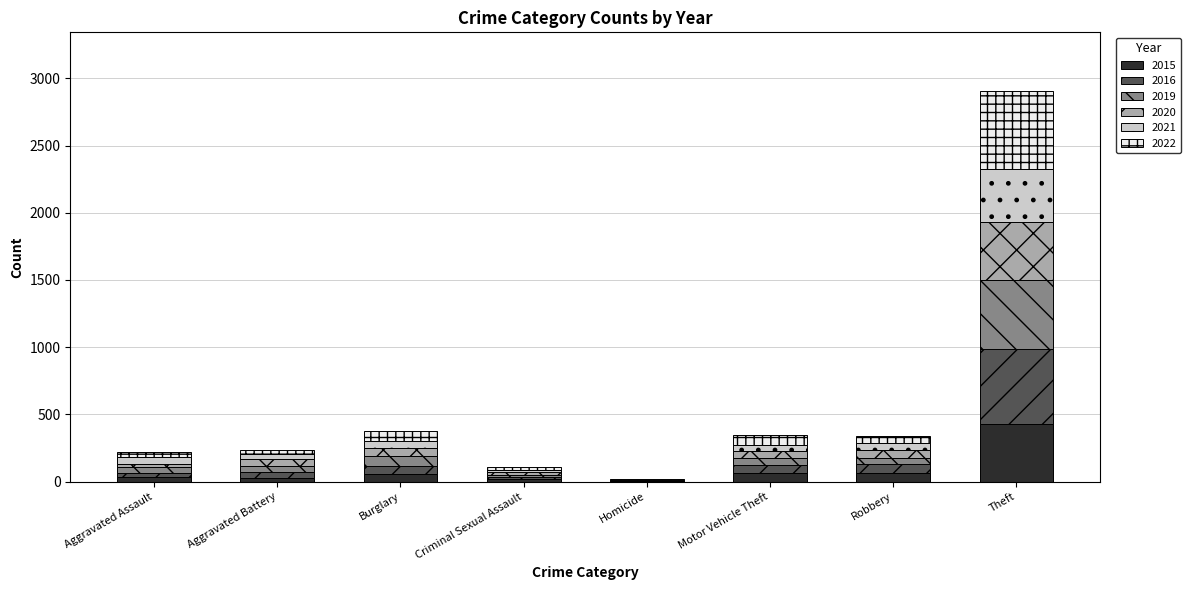

True or false: 2015 has a value of 432 at Theft.

True